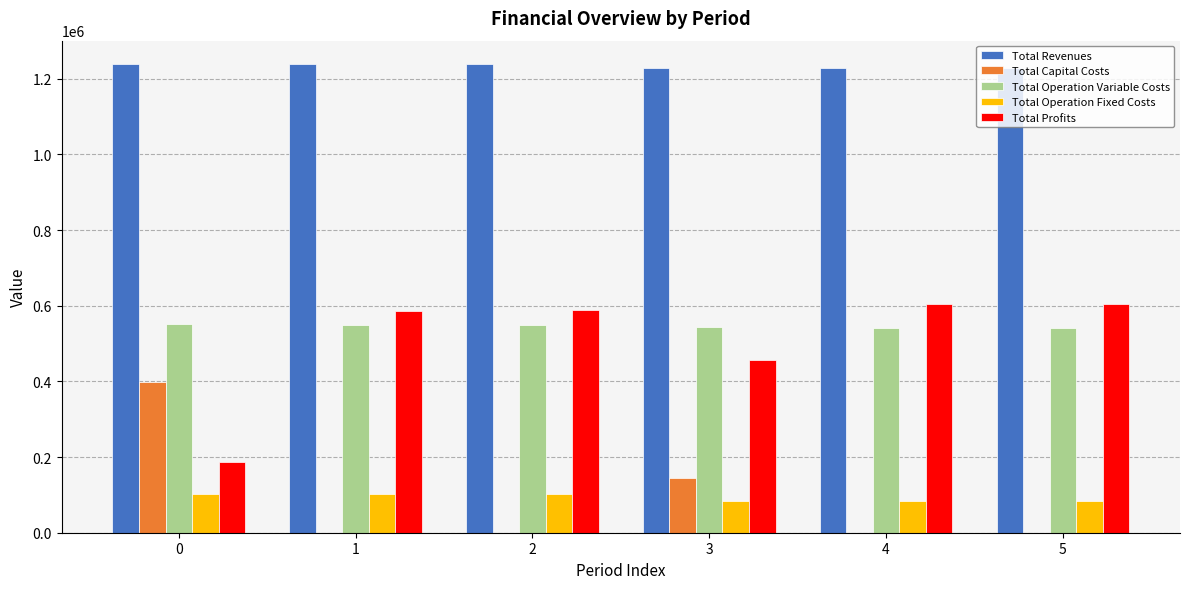

The value of Total Profits at 4 is 603255.8. True or false?

True